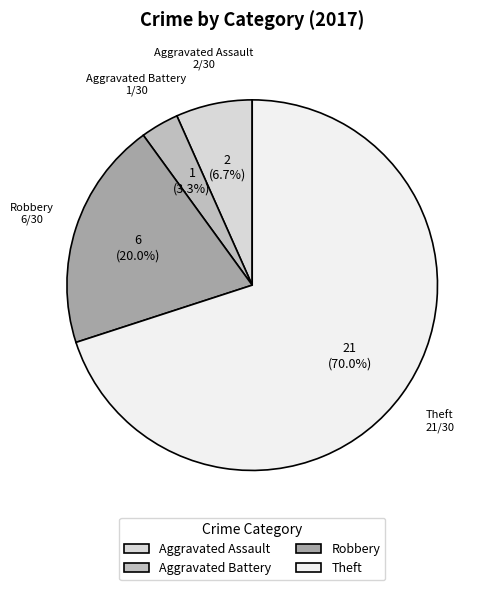

What percentage is the Theft slice, to the nearest percent?

70%